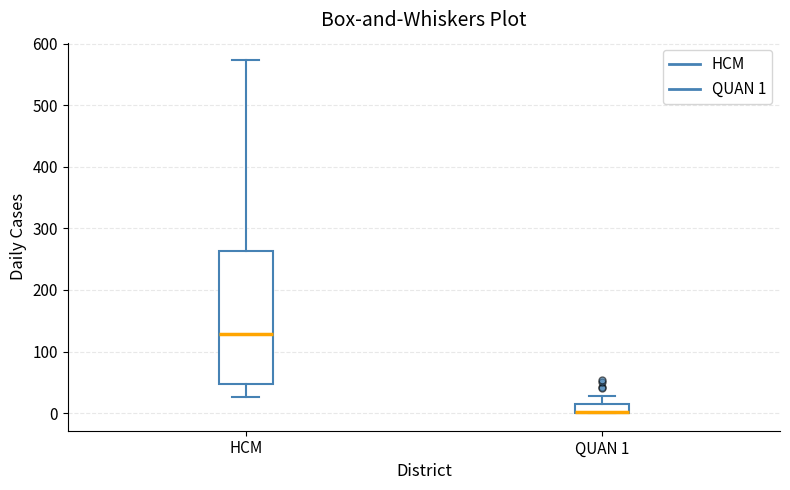

Where is the upper edge of the box for QUAN 1 on the y-axis? The values are not printed on the chart, so give them approximately, as read against the axis.

10